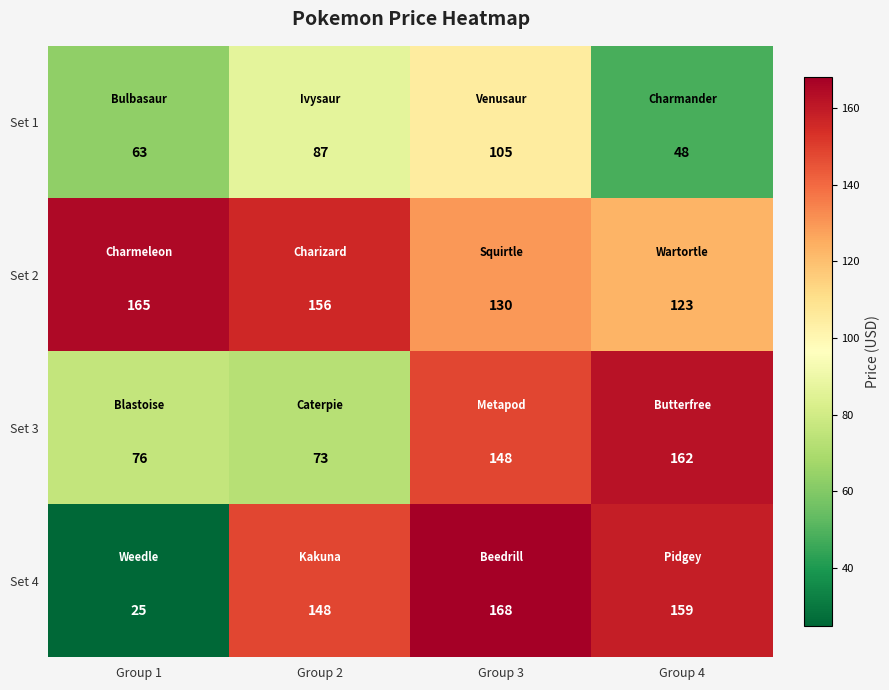

What is the minimum value shown in the chart?

25